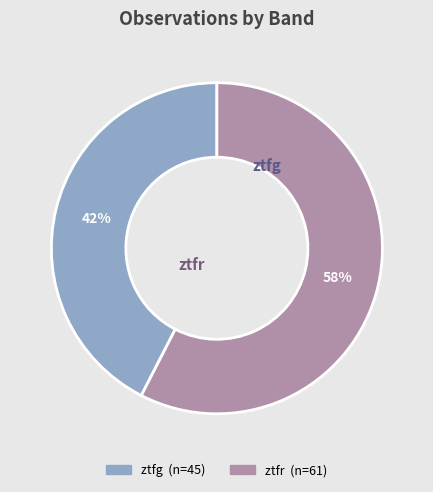

What is the majority slice?

ztfr